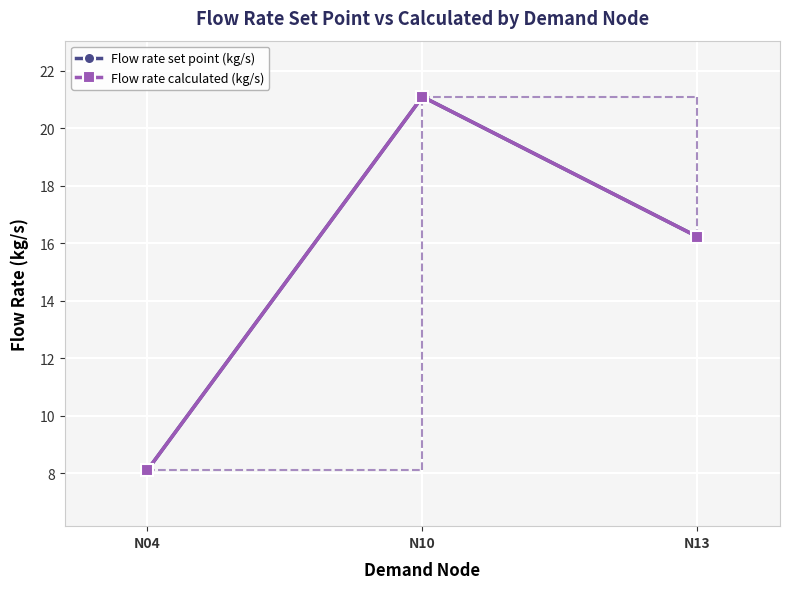

What is the sum of the Flow rate calculated (kg/s) values at N10 and N04?

29.2